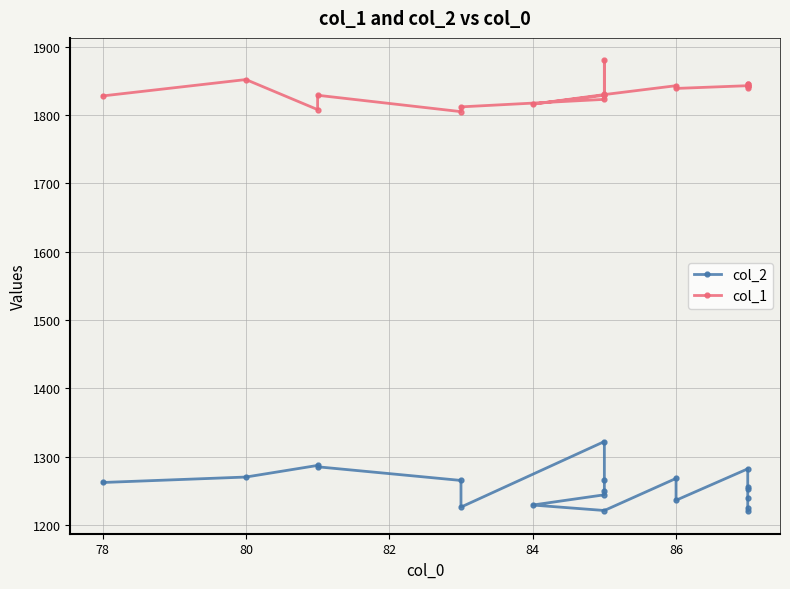

How many data points in col_2 are less than 1256?

10